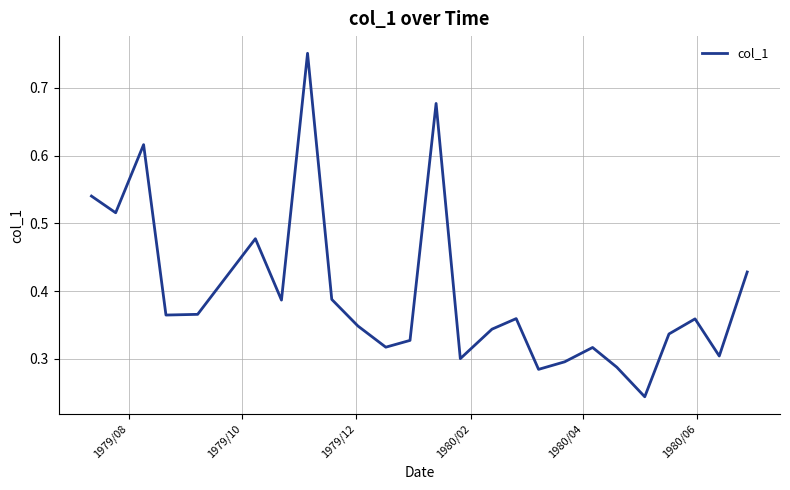

Does the chart have visible grid lines?

Yes